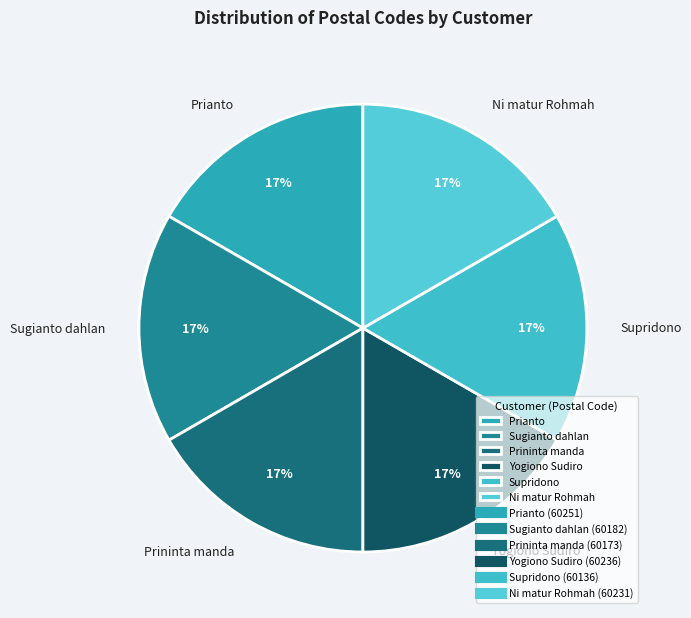

Approximately how many times larger is the value at Prininta manda compared to Sugianto dahlan?

1.0